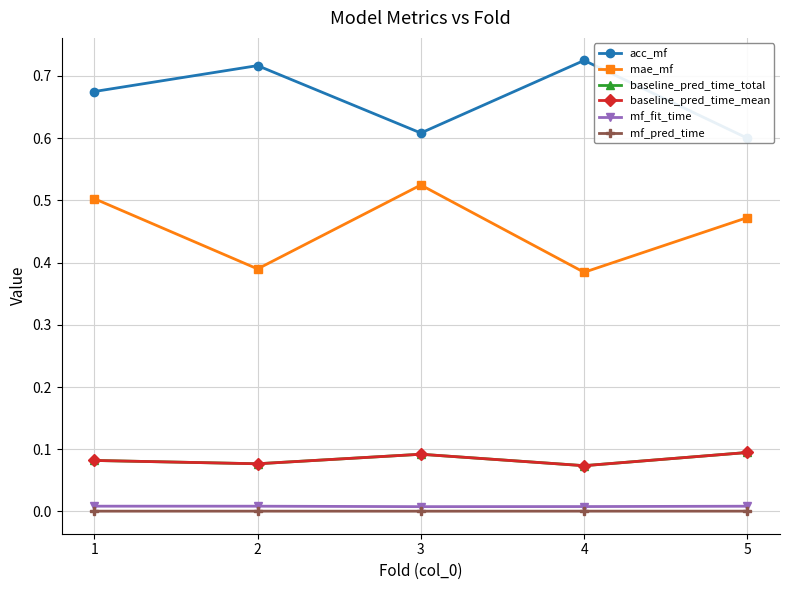

Reading right to left, list all the values displayed in this chart.

acc_mf: 5=0.6	4=0.7	3=0.6	2=0.7	1=0.7
mae_mf: 5=0.5	4=0.4	3=0.5	2=0.4	1=0.5
baseline_pred_time_total: 5=0.1	4=0.1	3=0.1	2=0.1	1=0.1
baseline_pred_time_mean: 5=0.1	4=0.1	3=0.1	2=0.1	1=0.1
mf_fit_time: 5=0.0	4=0.0	3=0.0	2=0.0	1=0.0
mf_pred_time: 5=0.0	4=0.0	3=0.0	2=0.0	1=0.0